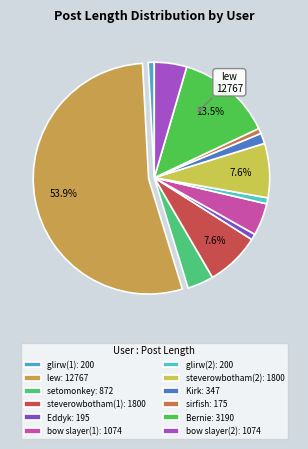

What is the change in value from glirw(1) to steverowbotham(2)?

+1600